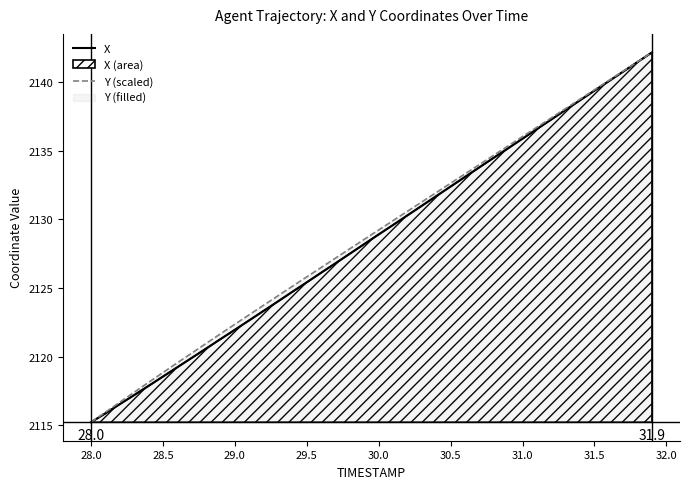

List the series in order of their overall mean, highest first.

Y (scaled), X